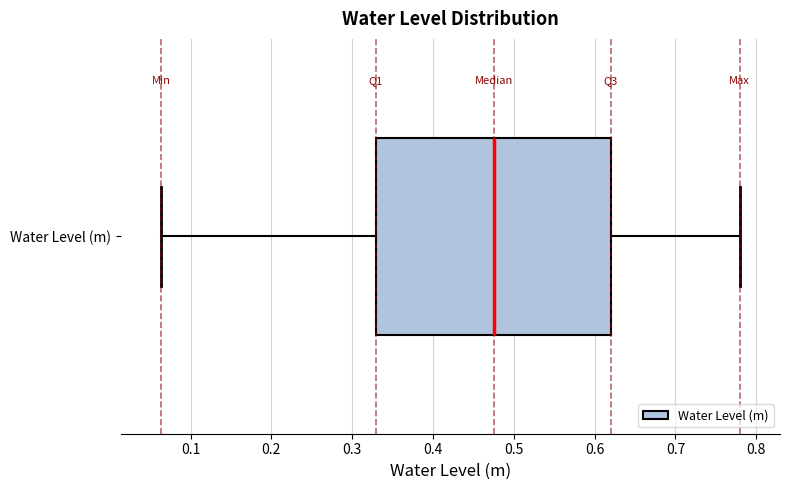

Where does the median line of the box for Water Level (m) sit on the x-axis? The values are not printed on the chart, so give them approximately, as read against the axis.

0.47